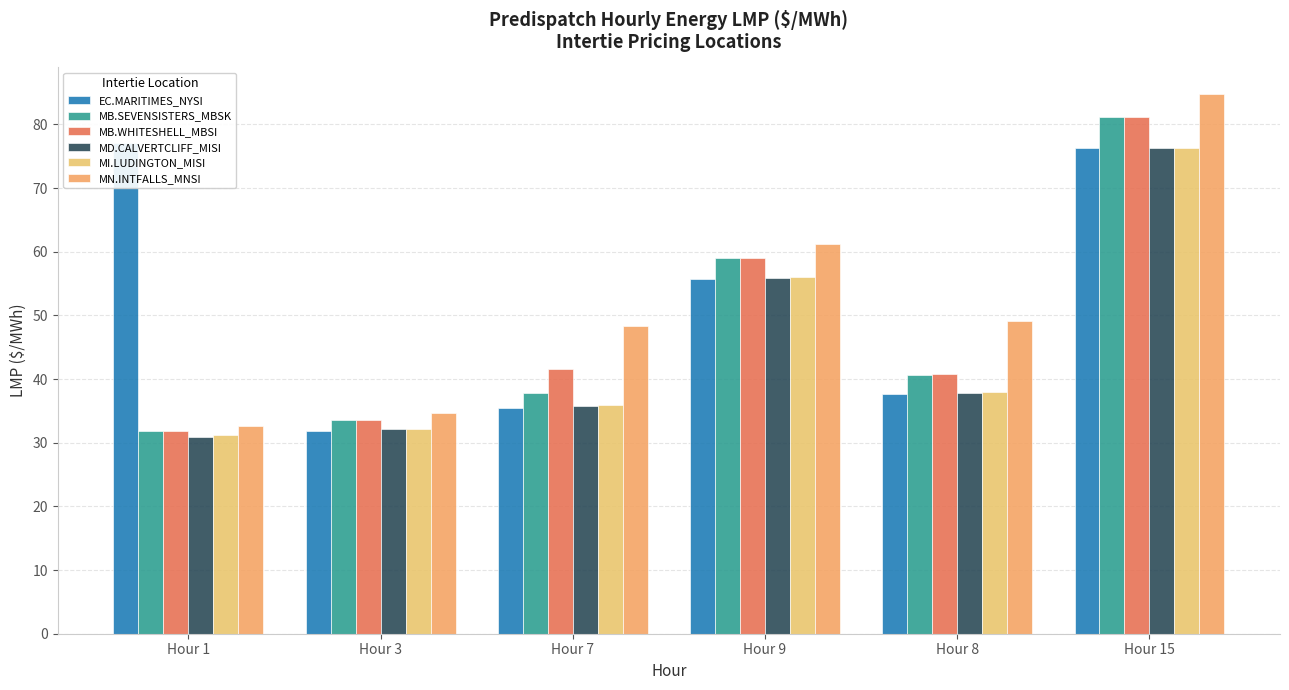

Is the value of MD.CALVERTCLIFF_MISI at Hour 8 greater than the value of EC.MARITIMES_NYSI at Hour 3?

Yes